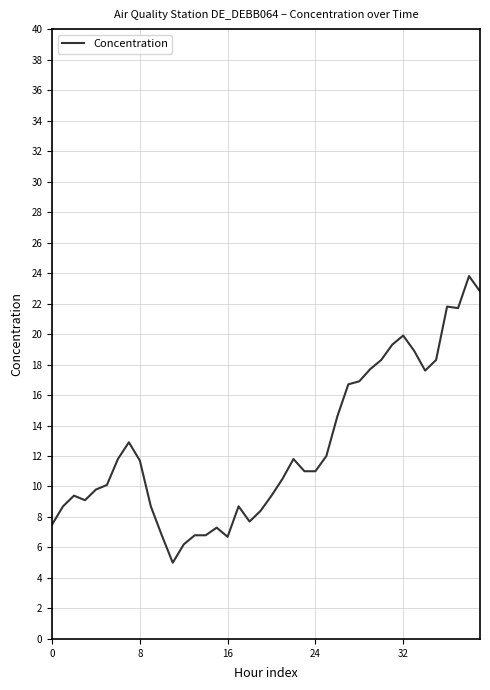

What is the difference between the maximum and minimum values?

18.8